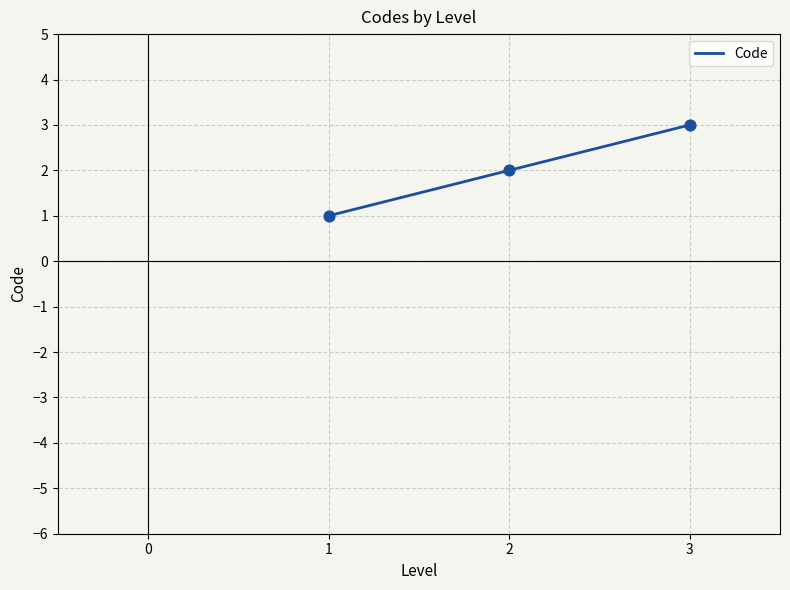

Between 2 and 1, which is larger?

2